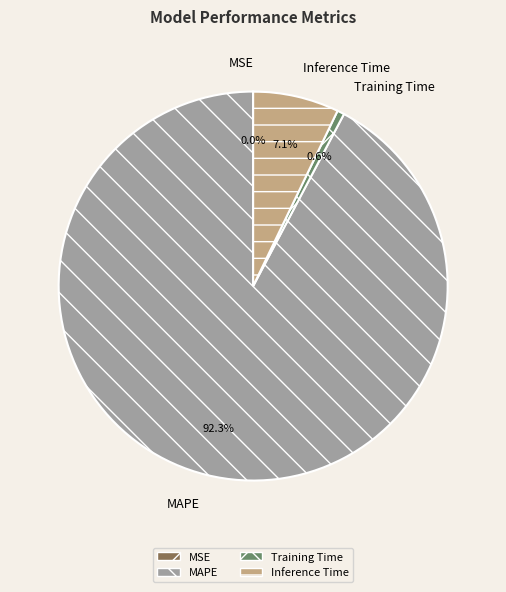

What percentage is the MAPE slice, to the nearest percent?

92%